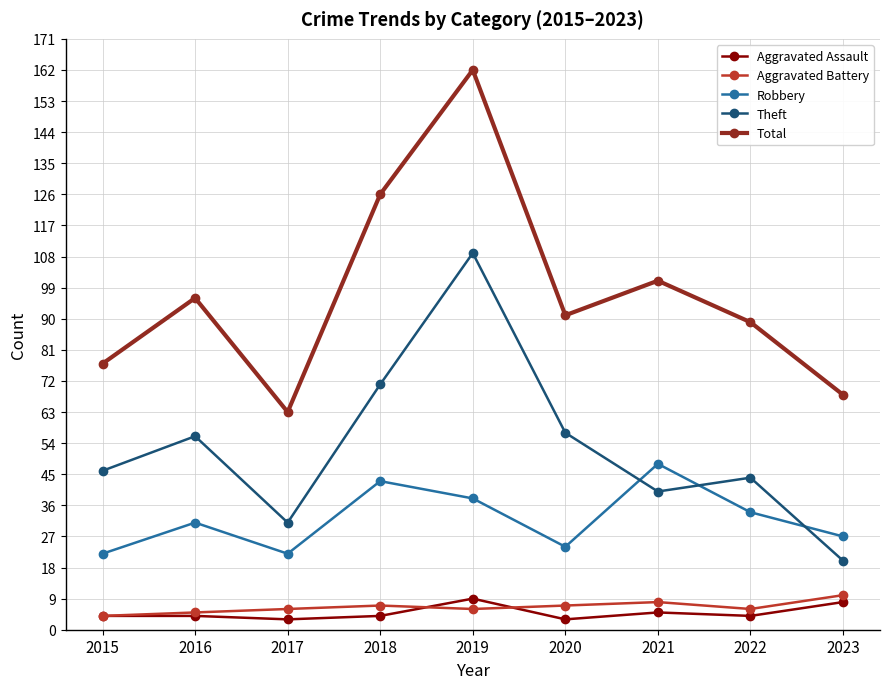

True or false: Robbery has a value of 22 at 2015.

True